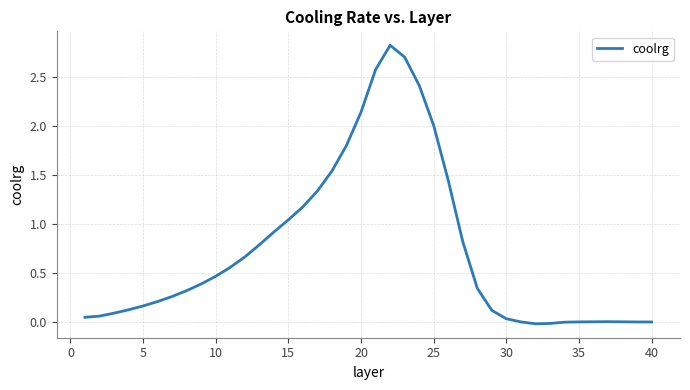

How many lines are shown in the chart?

1